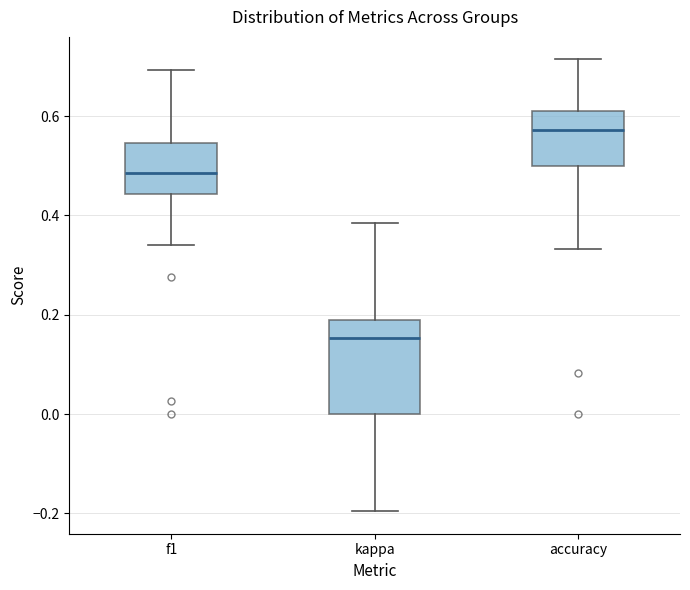

Which box's median line is the highest?

accuracy